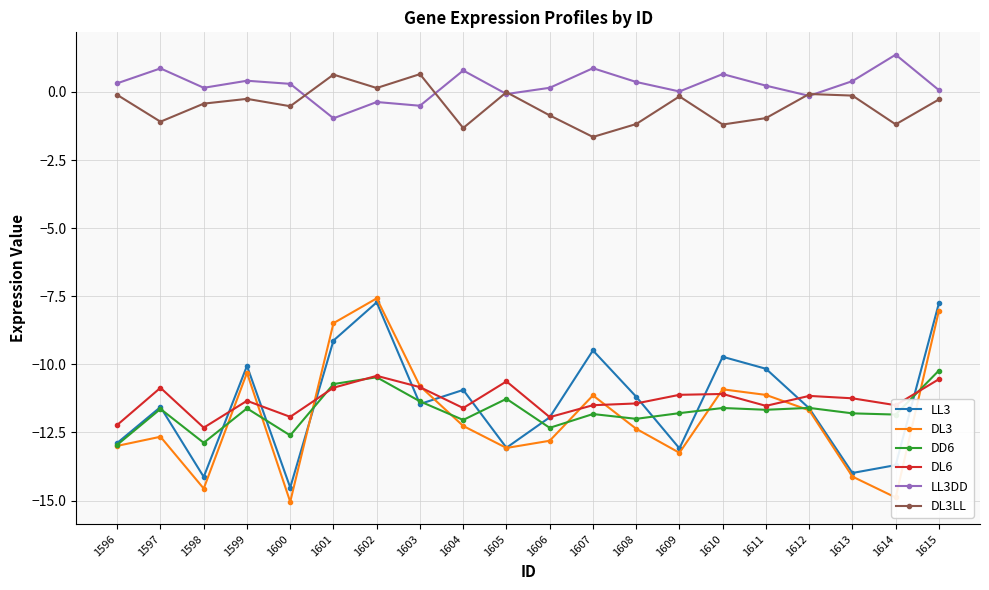

What is the difference between the DL3 values at 1601 and 1615?

0.5